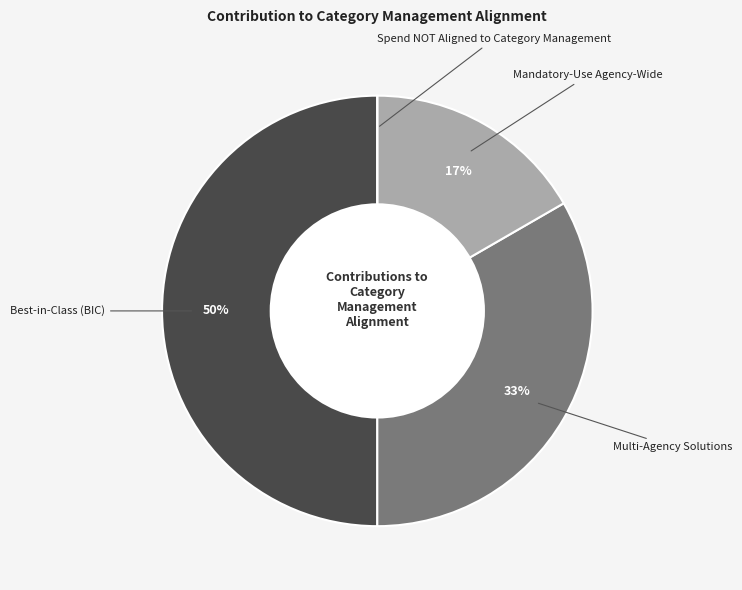

The Mandatory-Use Agency-Wide slice represents 17% of the pie. True or false?

True